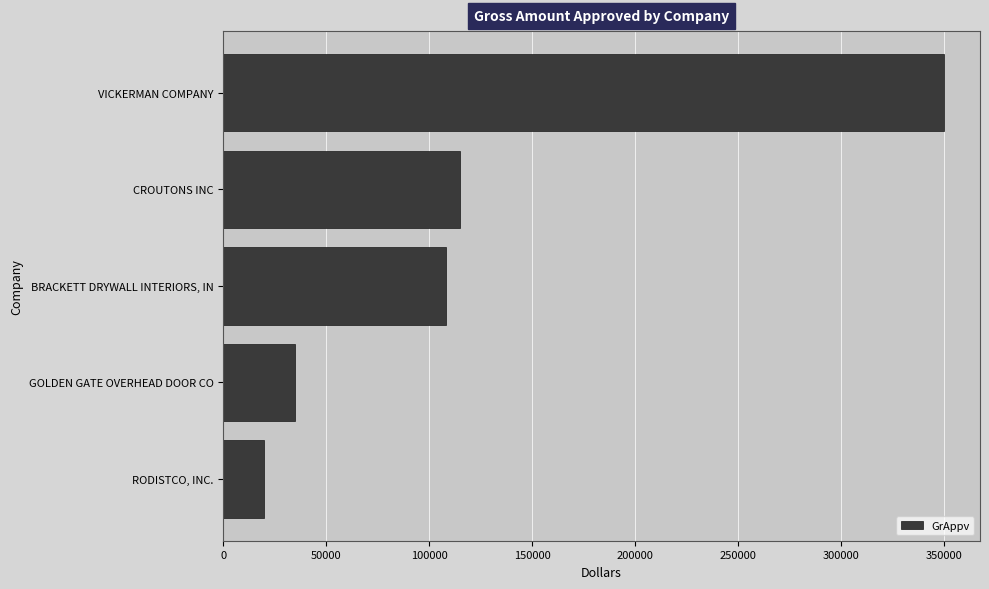

Approximately how many times larger is the value at VICKERMAN COMPANY compared to CROUTONS INC?

3.0